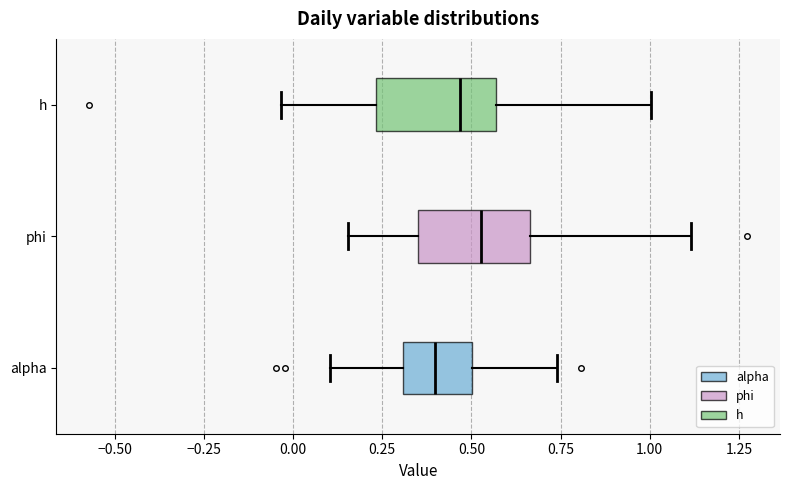

Where does the median line of the box for alpha sit on the x-axis? The values are not printed on the chart, so give them approximately, as read against the axis.

0.40